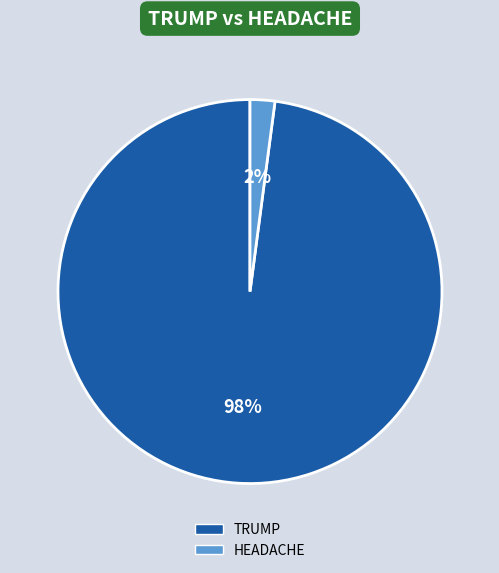

Which slice is the smallest?

HEADACHE